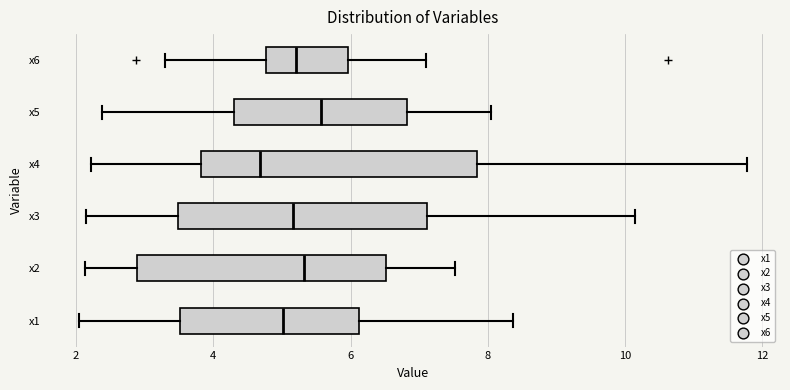

Reading bottom to top, read every box against the x-axis: the position of its median line, the range the box covers, and the ends of its whiskers. The values are not printed on the chart, so give them approximately, as read against the axis.

x1: median 5.0, box 3.6 to 6.2, whiskers 2.0 to 8.4
x2: median 5.4, box 2.8 to 6.6, whiskers 2.2 to 7.6
x3: median 5.2, box 3.4 to 7.2, whiskers 2.2 to 10.2
x4: median 4.6, box 3.8 to 7.8, whiskers 2.2 to 11.8
x5: median 5.6, box 4.2 to 6.8, whiskers 2.4 to 8.0
x6: median 5.2, box 4.8 to 6.0, whiskers 3.2 to 7.2